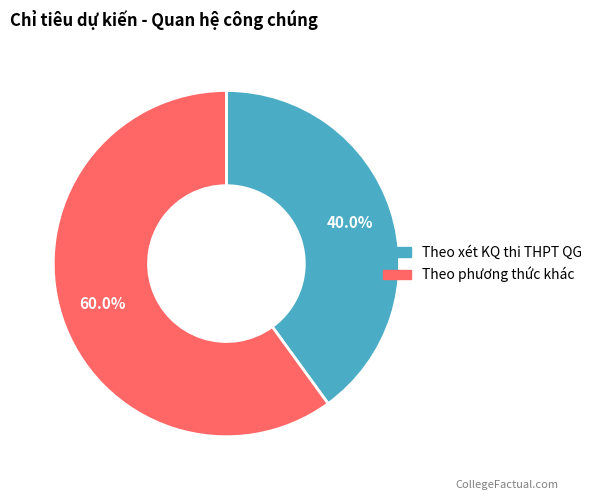

Which category accounts for the majority?

Theo phương thức khác